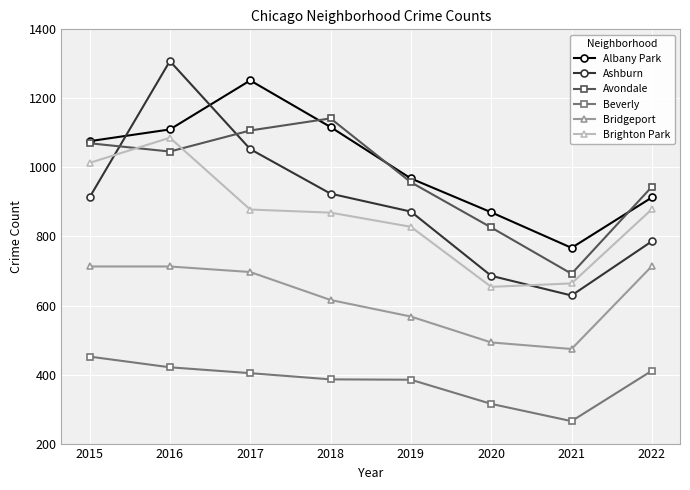

How many lines are shown in the chart?

6